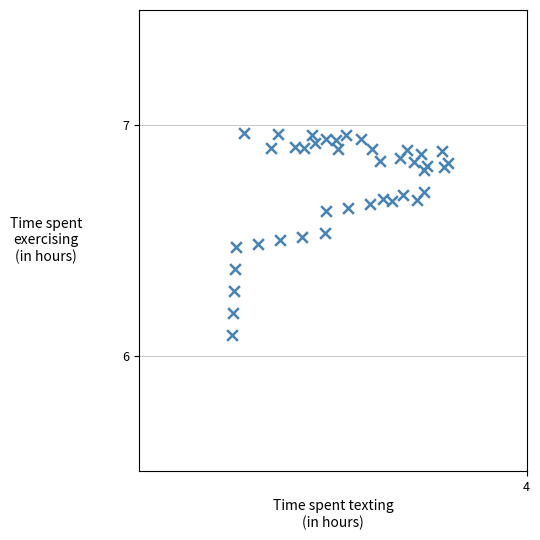

What Y value in the scatter plot is closest to 6?

6.1